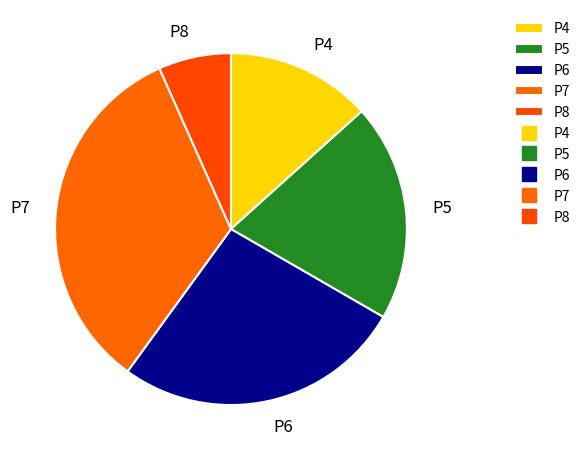

Combined, do P7 and P4 account for over 50%?

No